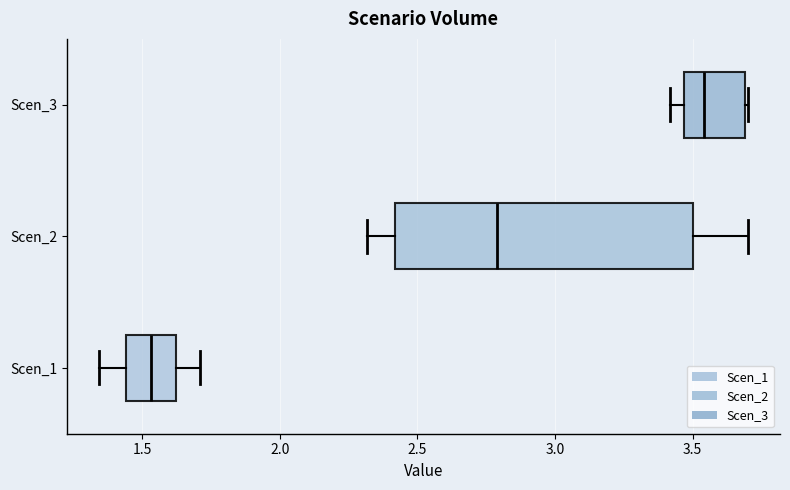

Which box has the furthest to the left median line?

Scen_1